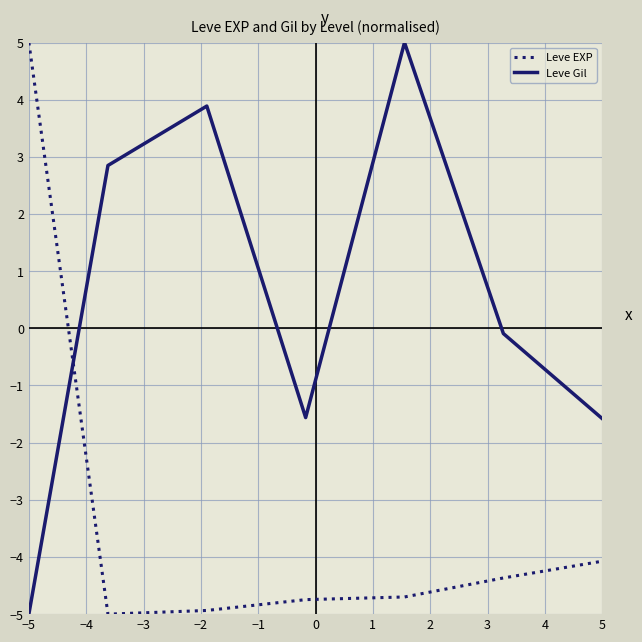

List the series in order of their overall mean, highest first.

Leve Gil, Leve EXP